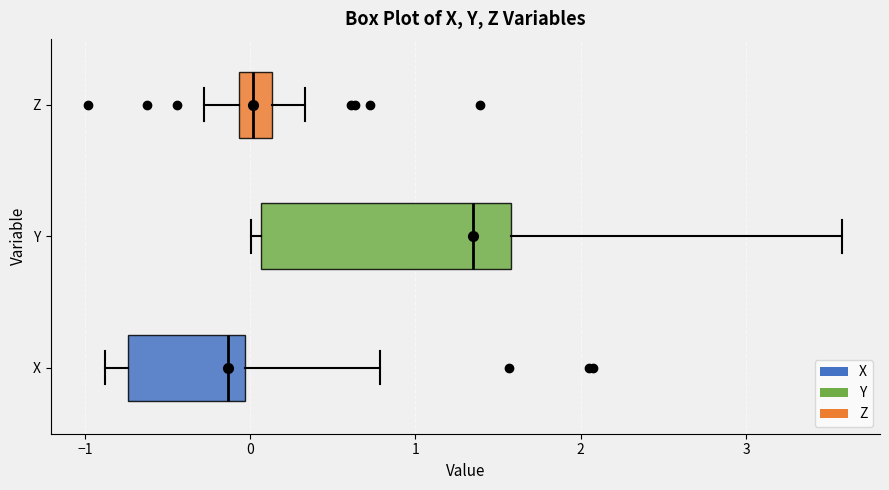

Reading bottom to top, transcribe this box plot: for each box, give where its median line is, the range the box spans, and where its two whiskers end, as read against the x-axis. The values are not printed on the chart, so give them approximately, as read against the axis.

X: median -0.1, box -0.7 to 0.0, whiskers -0.9 to 0.8
Y: median 1.4, box 0.1 to 1.6, whiskers 0.0 to 3.6
Z: median 0.0, box -0.1 to 0.1, whiskers -0.3 to 0.3